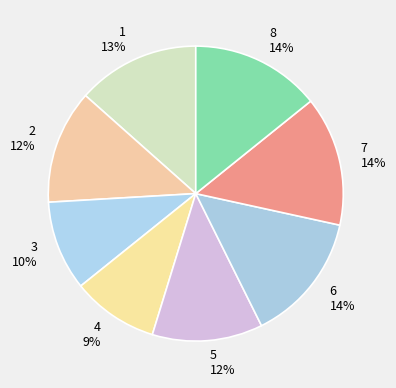

Count the number of slices in the pie.

8